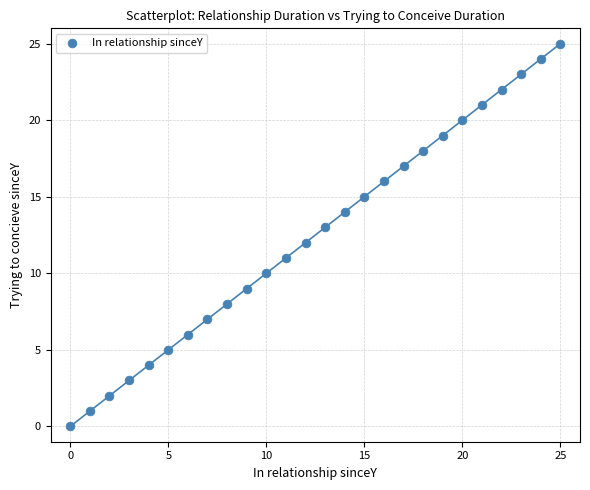

What is the range of Y values (max minus min)?

25